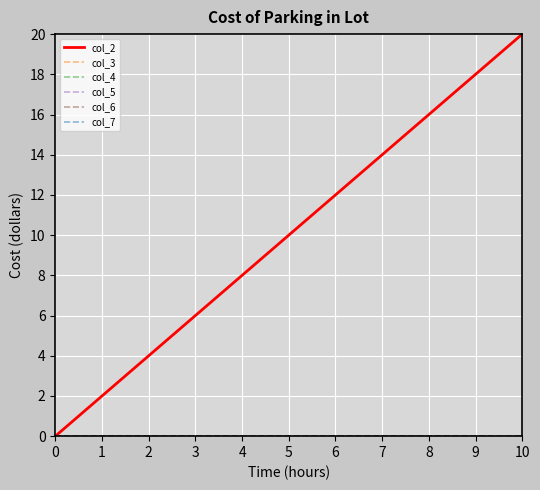

True or false: col_7 has more than 0 interior local peaks.

False